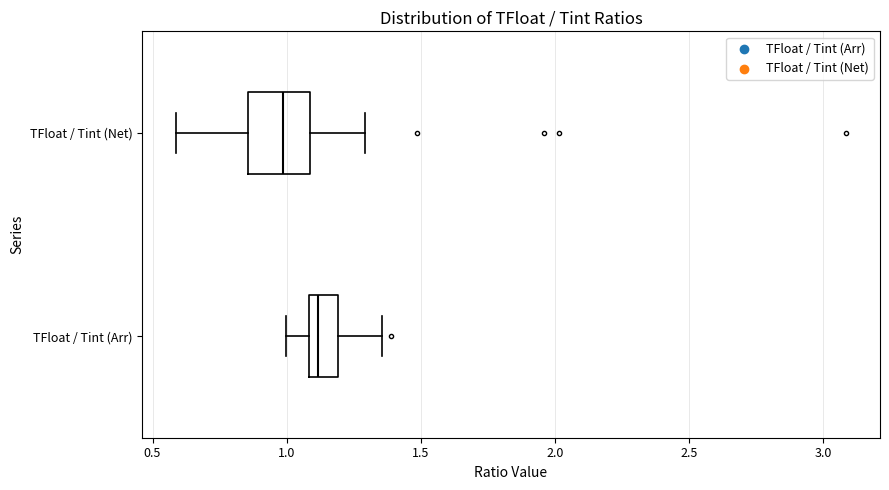

Reading bottom to top, read every box against the x-axis: the position of its median line, the range the box covers, and the ends of its whiskers. The values are not printed on the chart, so give them approximately, as read against the axis.

TFloat / Tint (Arr): median 1.10 (just right of the box's left edge), box 1.10 to 1.20, whiskers 1.00 to 1.35
TFloat / Tint (Net): median 1.00, box 0.85 to 1.10, whiskers 0.60 to 1.30